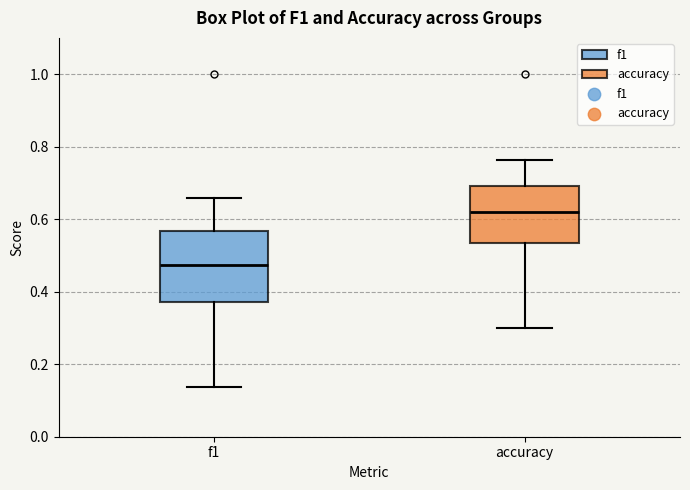

Which box is the tallest, from its lower edge to its upper edge?

f1